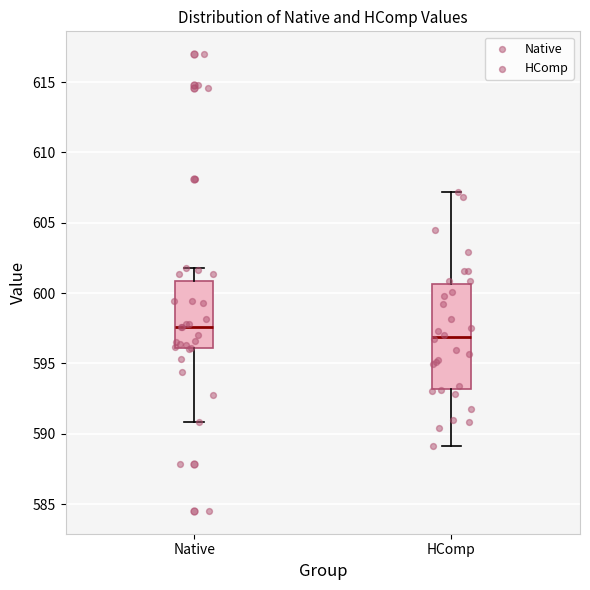

Which box is the tallest, from its lower edge to its upper edge?

HComp